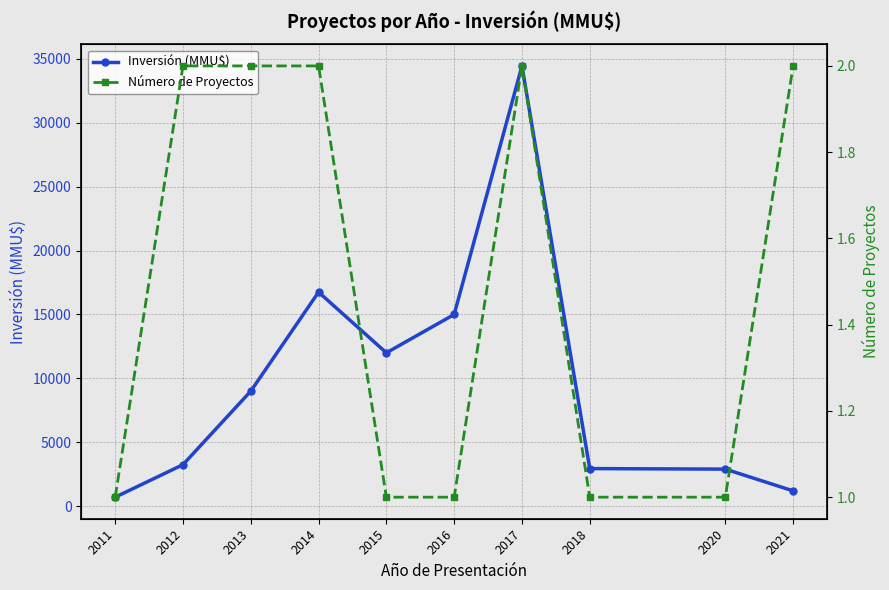

What are all the series names shown in the legend?

Inversión (MMU$), Número de Proyectos